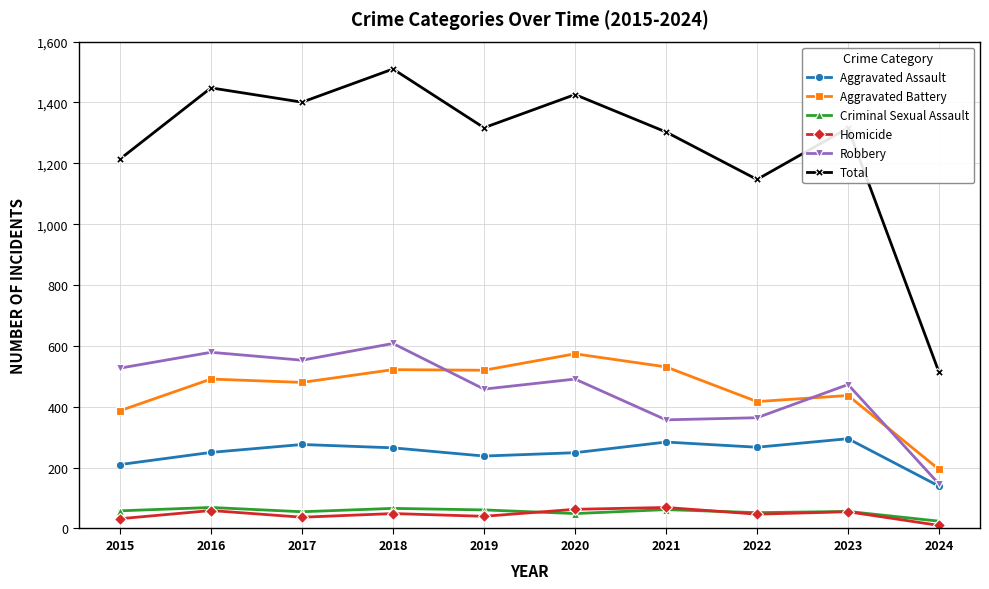

Where does the Aggravated Assault series first go above 265?

2017